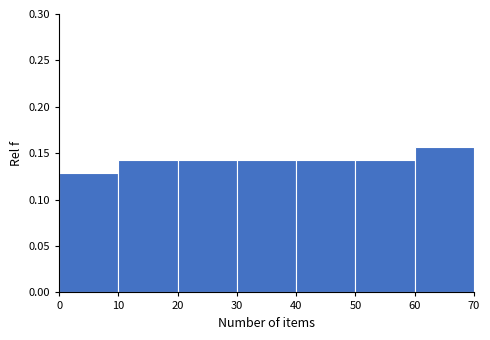

Which range on the x-axis has the tallest bar?

60 to 70